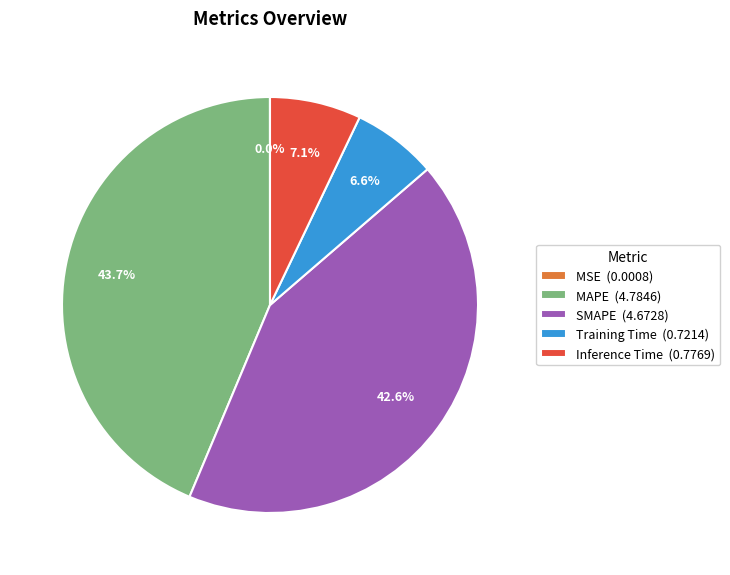

Which slice is the largest?

MAPE